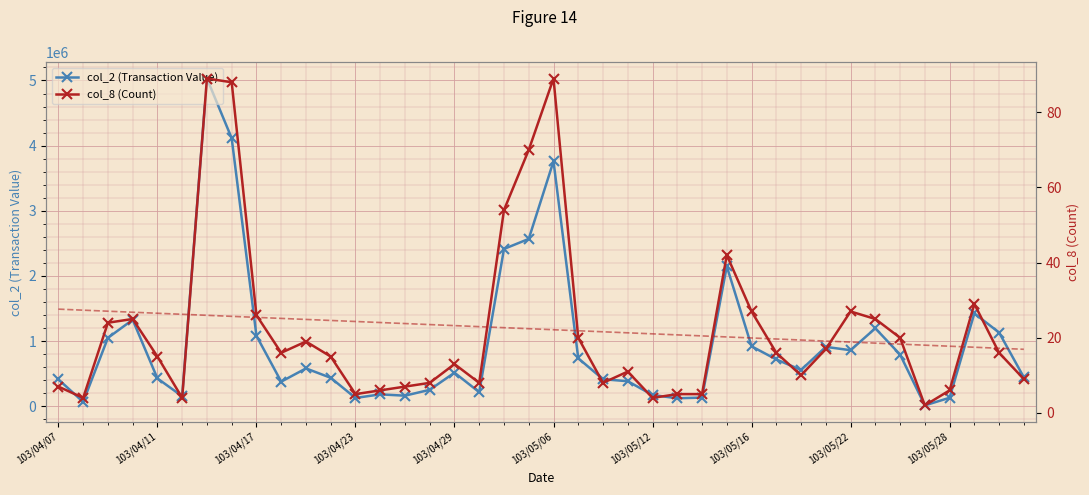

What is the value of the col_8 trend point at the 29th from the left?

19.9